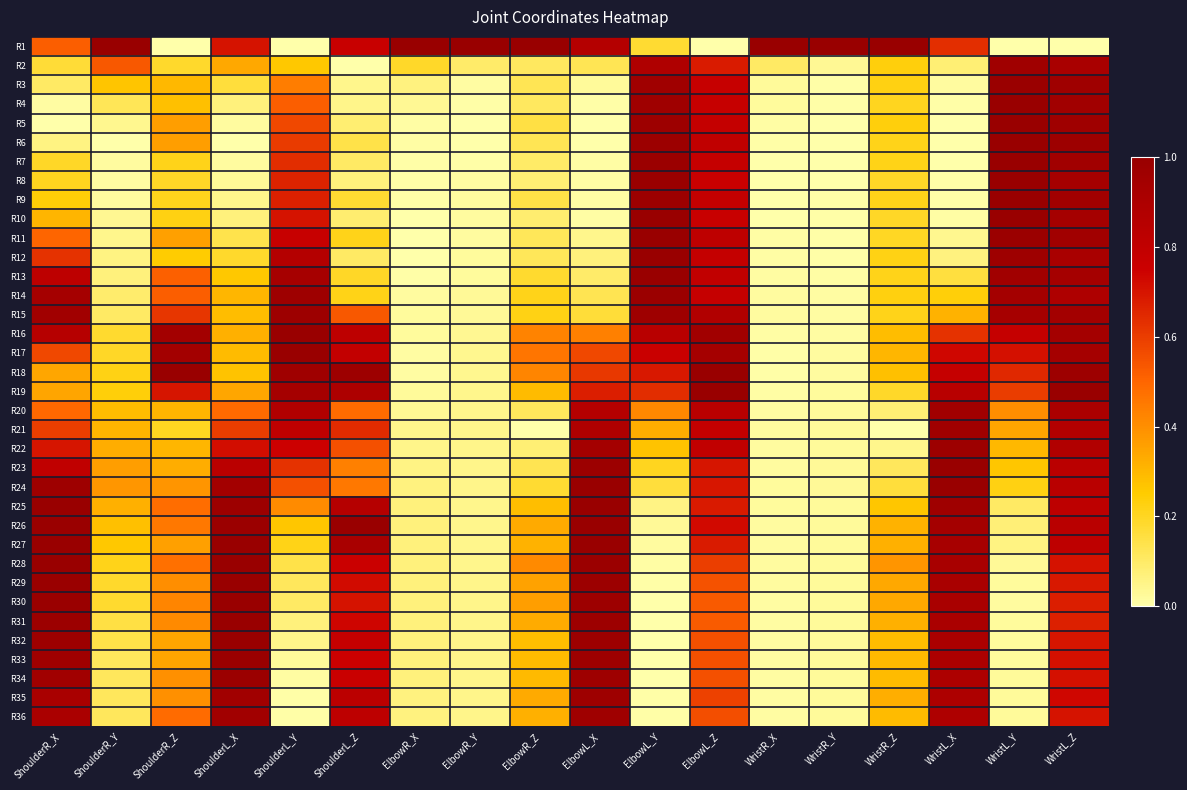

At ElbowL_Y, list the series in order from largest to smallest.

R12, R13, R11, R10, R8, R14, R7, R9, R6, R5, R15, R4, R3, R2, R16, R17, R18, R19, R20, R21, R22, R23, R1, R24, R25, R26, R27, R28, R36, R35, R29, R34, R33, R30, R32, R31